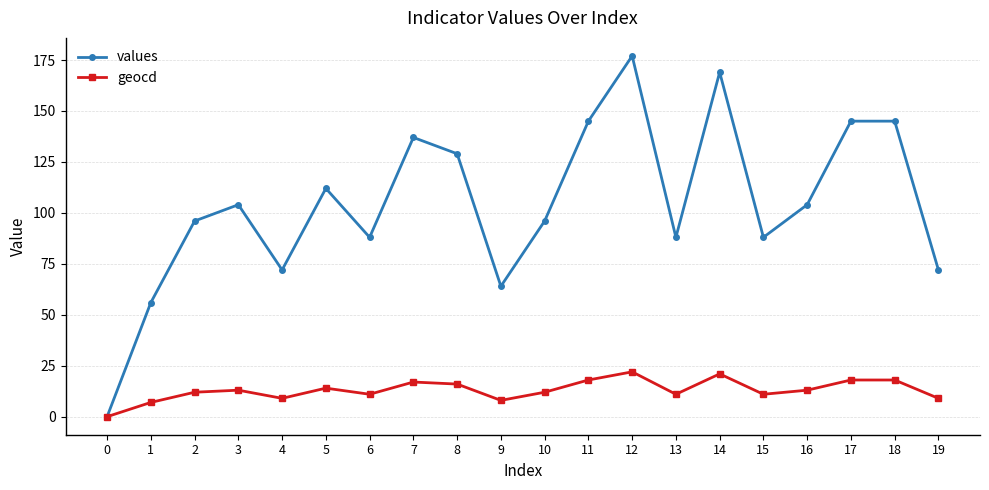

Rank the series by their average value, from highest to lowest.

values, geocd